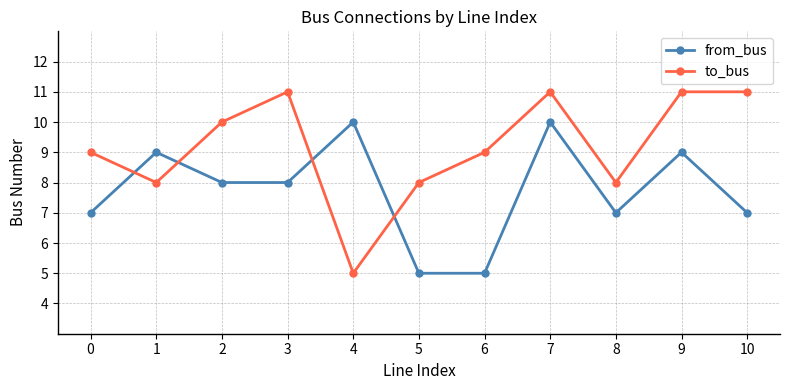

Where is the first local minimum for to_bus?

1